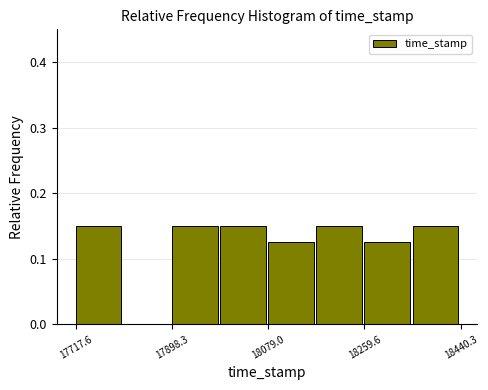

What is the height of the bar covering 18160 to 18260 on the x-axis? Neither the bar edges nor the heights are printed on the chart, so give them approximately, as read against the axes.

0.15